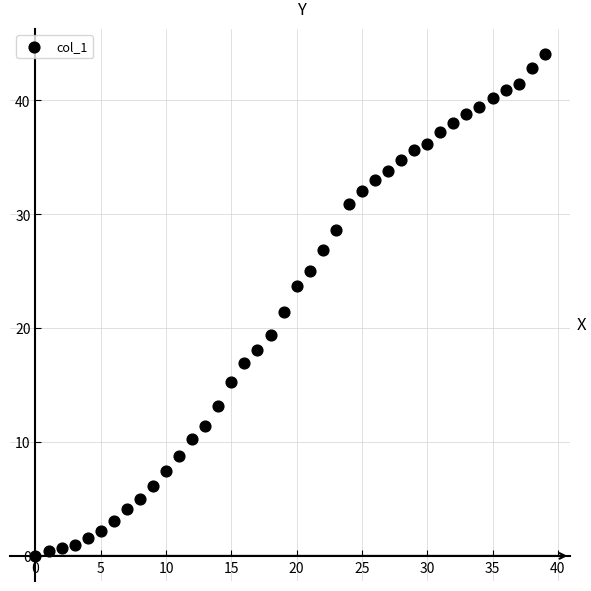

What is the range of X values (max minus min)?

39.0